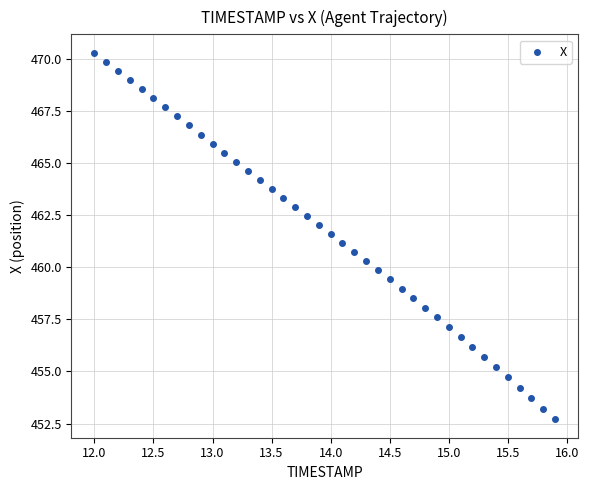

What is the range of X values (max minus min)?

3.9